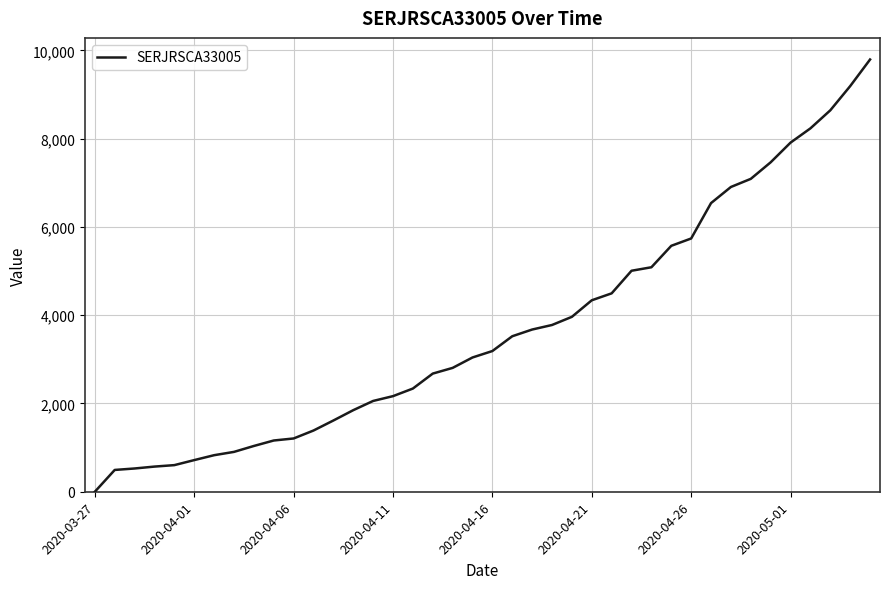

What is the difference between the maximum and minimum values?

9793